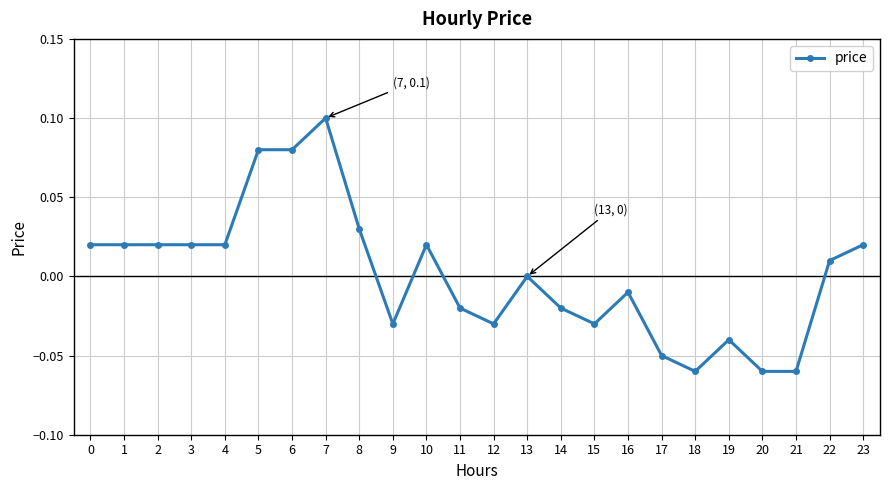

At which category does the chart reach its peak across all series?

7